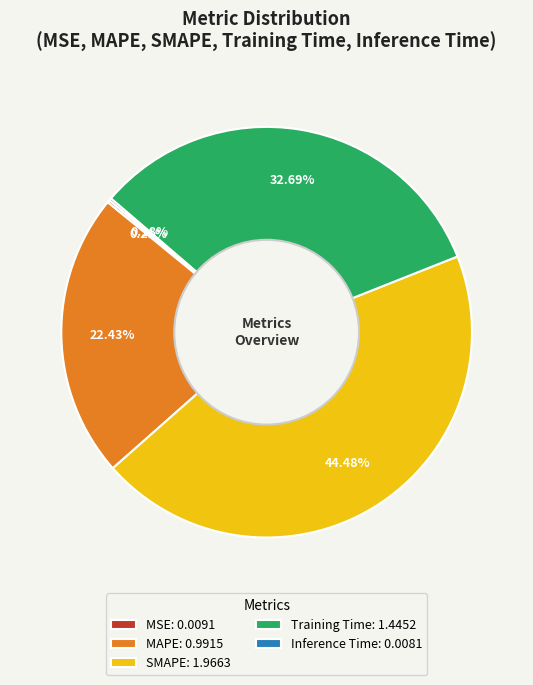

Combined, do MAPE: 0.9915 and SMAPE: 1.9663 account for over 50%?

Yes